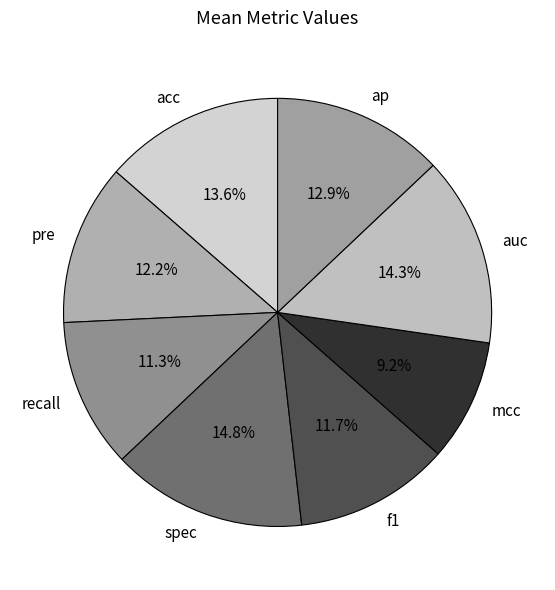

To the nearest percent, what is the difference between the largest and smallest slice percentages?

6%